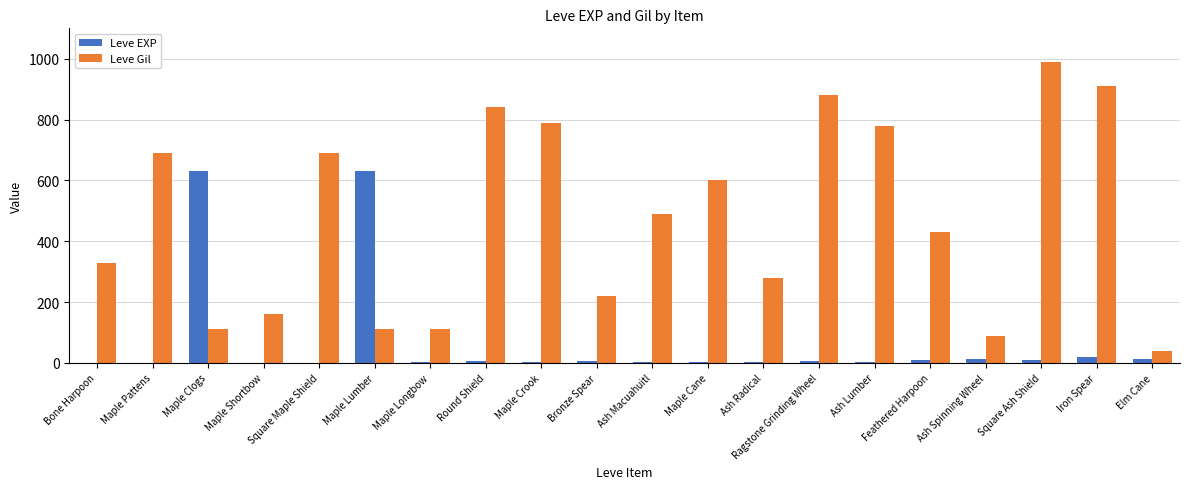

Which series has the largest range (max minus min)?

Leve Gil